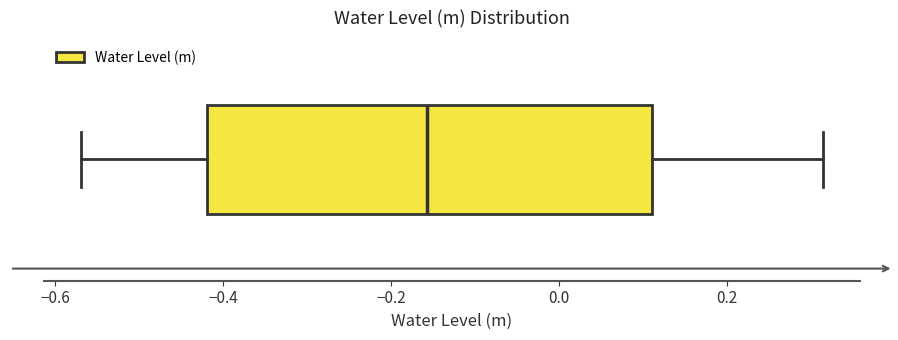

Where does the right whisker of the box end on the x-axis? The values are not printed on the chart, so give them approximately, as read against the axis.

0.32